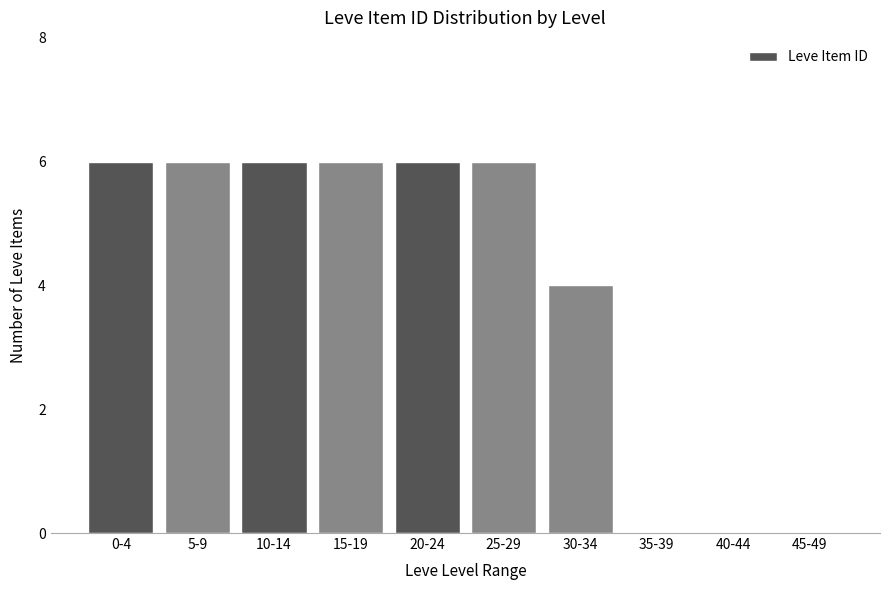

Reading left to right, what are all the values shown in this chart?

0-4=6	5-9=6	10-14=6	15-19=6	20-24=6	25-29=6	30-34=4	35-39=0	40-44=0	45-49=0